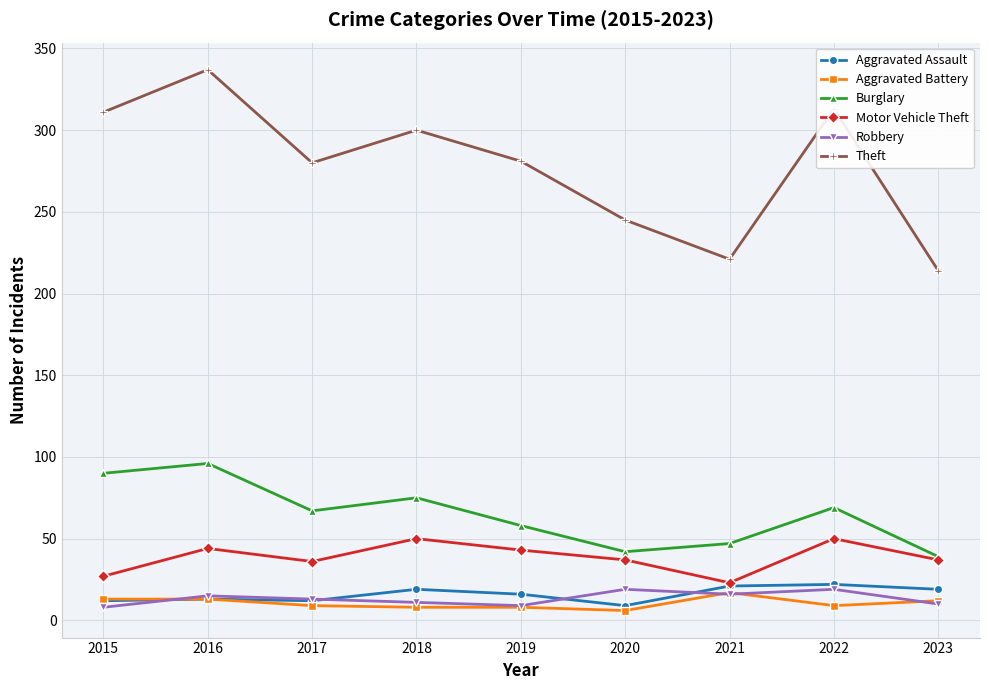

True or false: Robbery has a value of 32 at 2022.

False